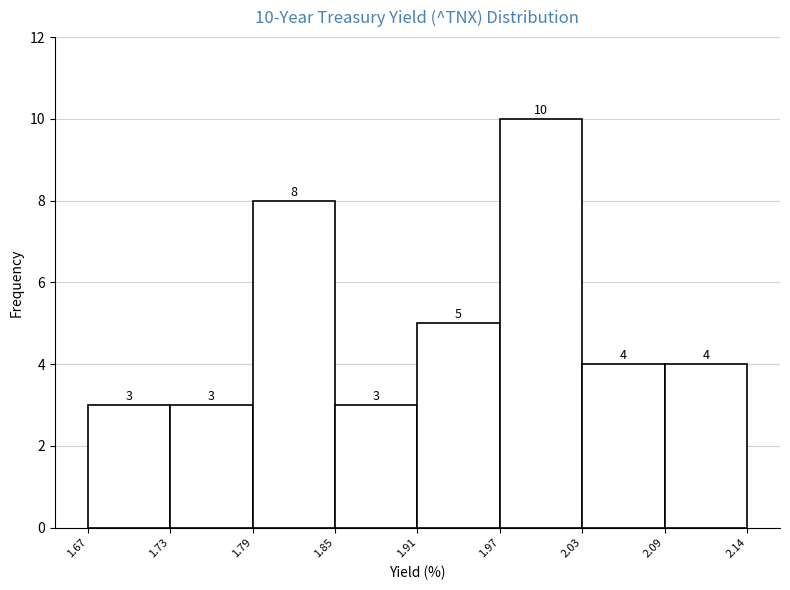

Over which range of the x-axis is the bar tallest?

1.97 to 2.03